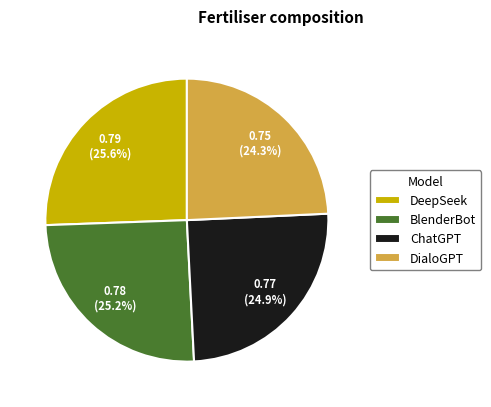

Is DialoGPT the majority of the pie?

No